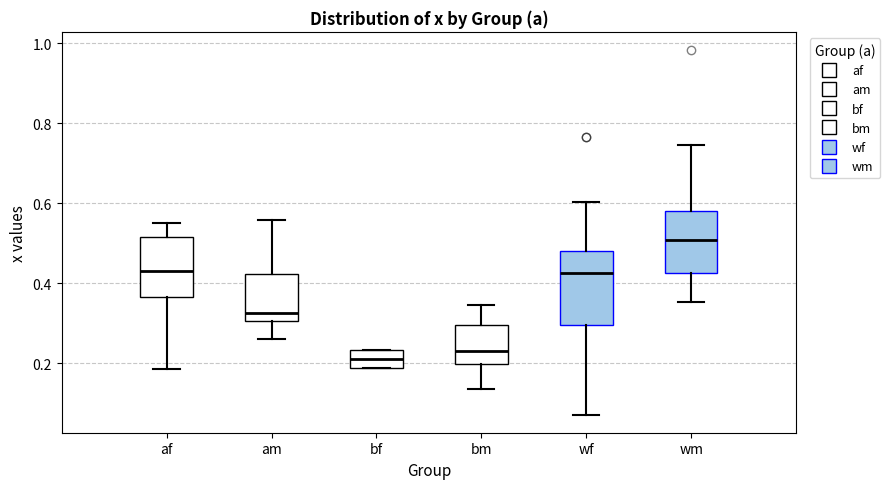

Which box's median line is the lowest?

bf